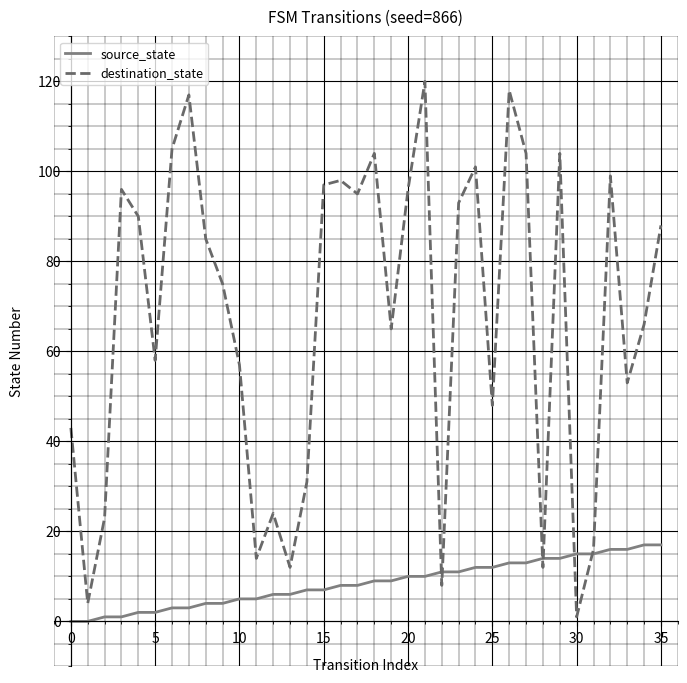

What is the difference between the maximum and minimum values in the destination_state series?

119